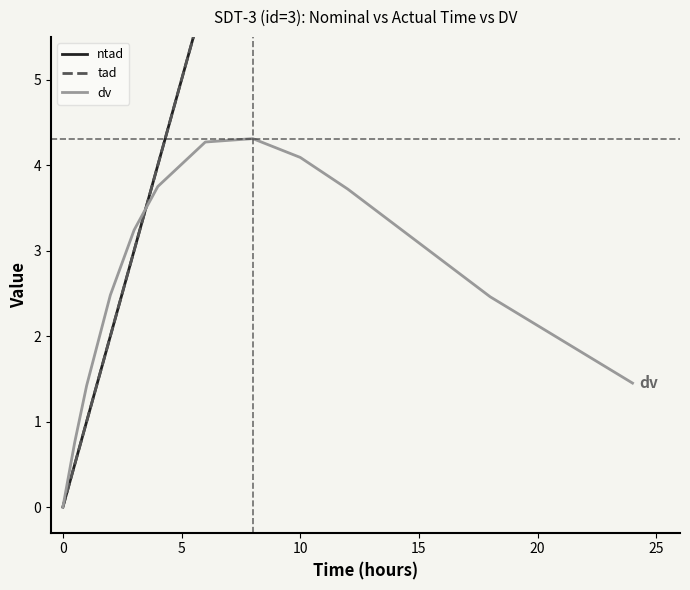

What is the maximum value for dv?

4.3